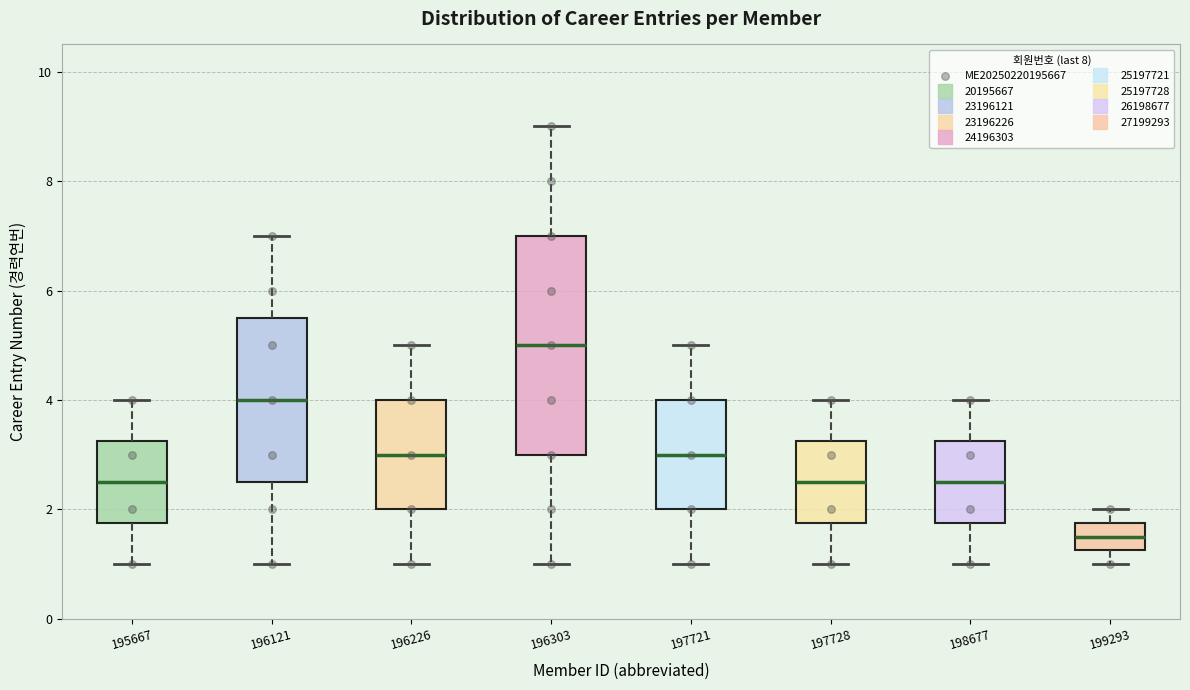

Which box's median line is the lowest?

199293